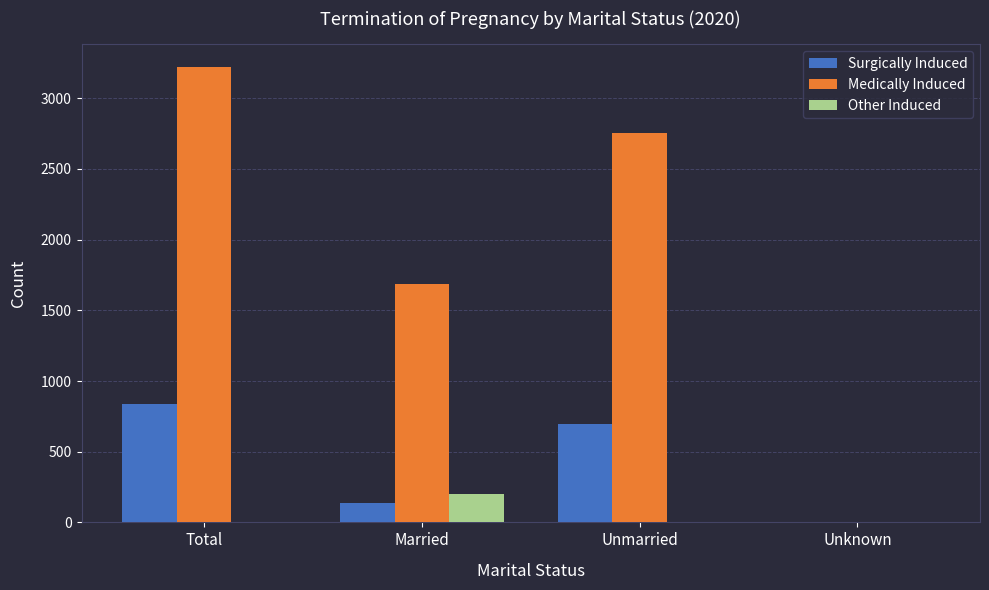

Where does the Medically Induced series first go above 2755?

Total